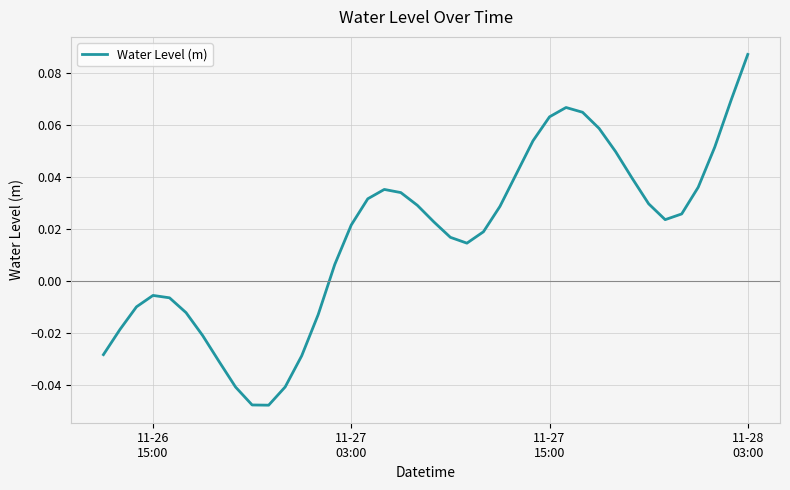

How many values are above zero?

26